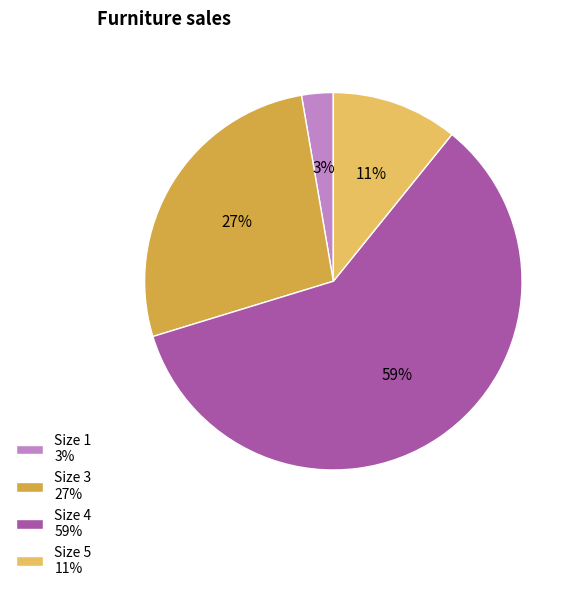

Which slice is the smallest?

Size 1 3%